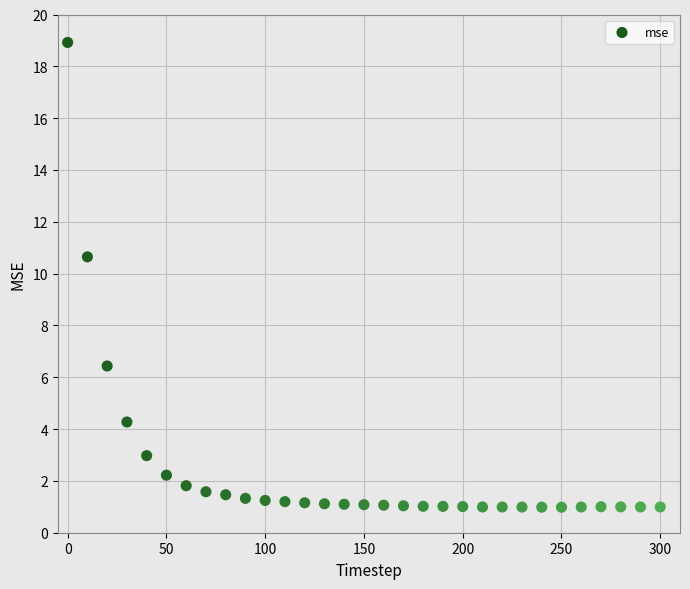

What is the range of Y values (max minus min)?

17.9